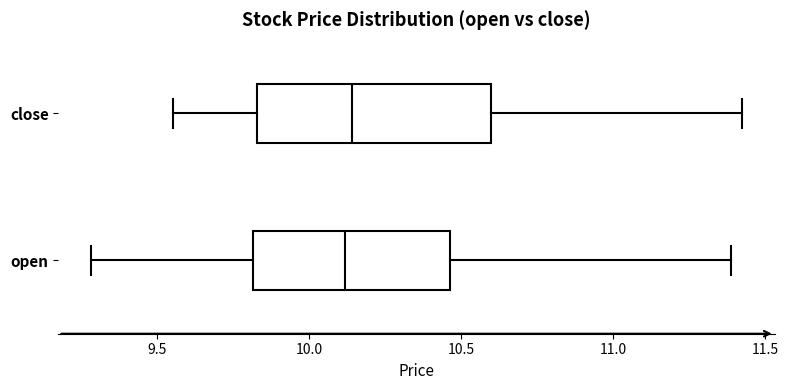

Reading bottom to top, read every box against the x-axis: the position of its median line, the range the box covers, and the ends of its whiskers. The values are not printed on the chart, so give them approximately, as read against the axis.

open: median 10.10, box 9.80 to 10.45, whiskers 9.30 to 11.40
close: median 10.15, box 9.85 to 10.60, whiskers 9.55 to 11.40